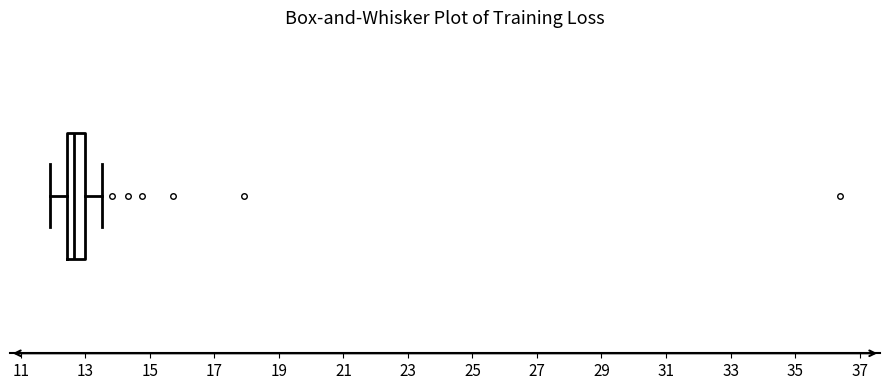

Transcribe this box plot: give where the median line is, the range the box spans, and where the two whiskers end, as read against the x-axis. The values are not printed on the chart, so give them approximately, as read against the axis.

median 12.6, box 12.4 to 13.0, whiskers 11.8 to 13.6